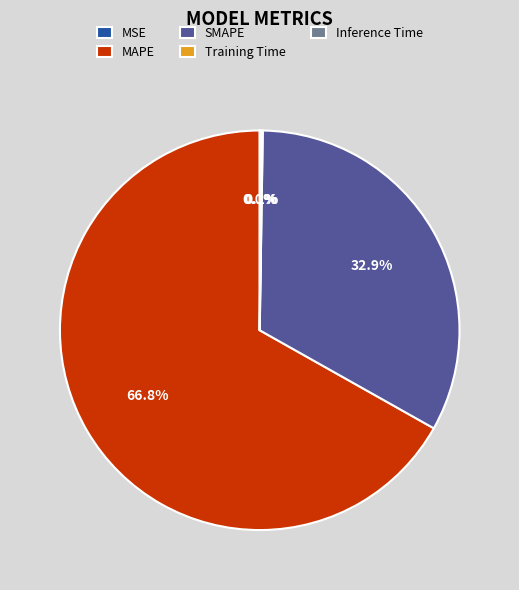

Combined, what portion of the pie is SMAPE and MAPE?

99.8%